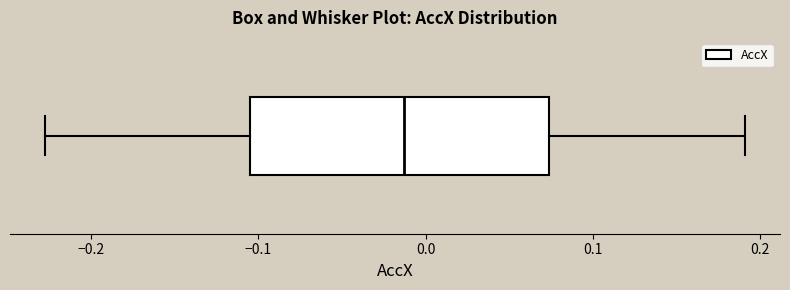

Read this box plot against the x-axis: the position of the median line, the range covered by the box, and the ends of both whiskers. The values are not printed on the chart, so give them approximately, as read against the axis.

median -0.01, box -0.10 to 0.07, whiskers -0.23 to 0.19